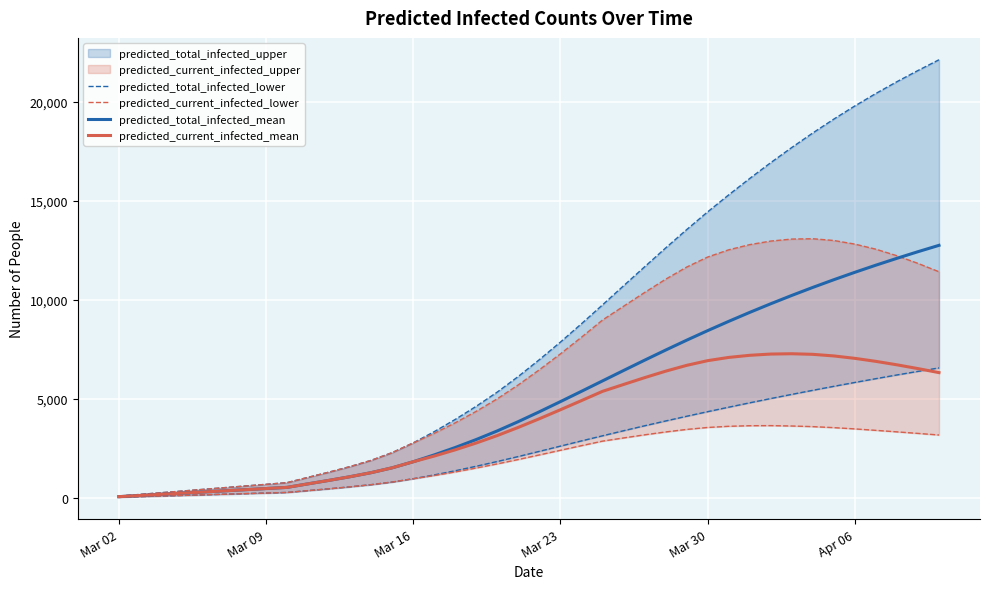

Which series has the widest spread of values?

predicted_total_infected_mean